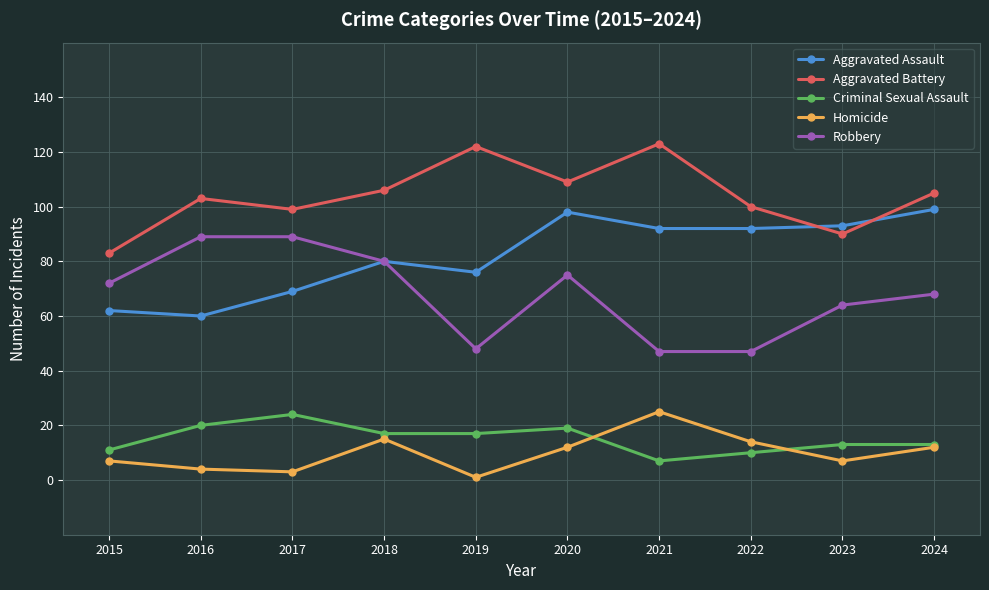

At which category does Homicide reach its first local peak?

2018